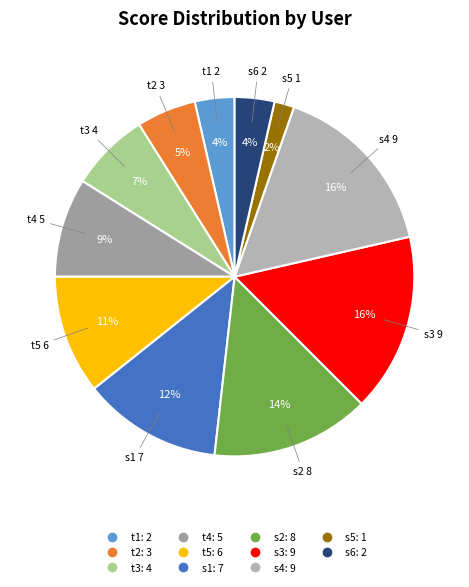

Does any single category account for the majority?

No